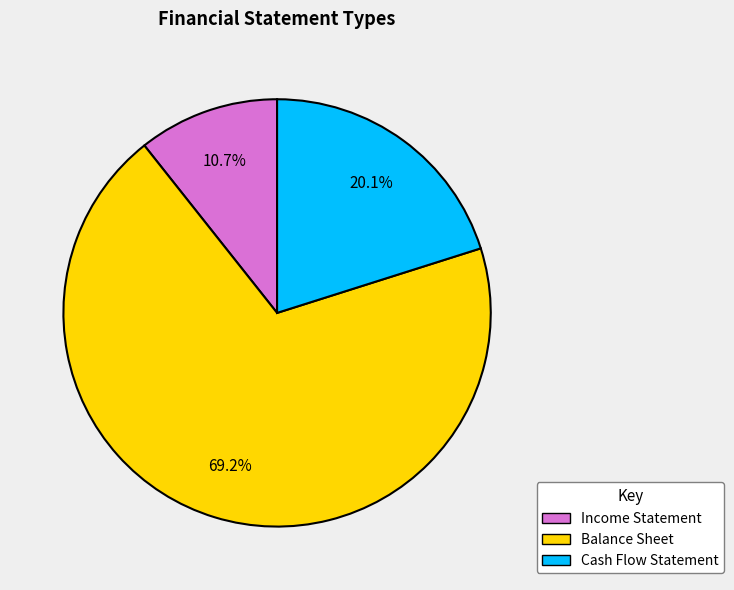

Is it true that Income Statement is 21% of the pie?

False